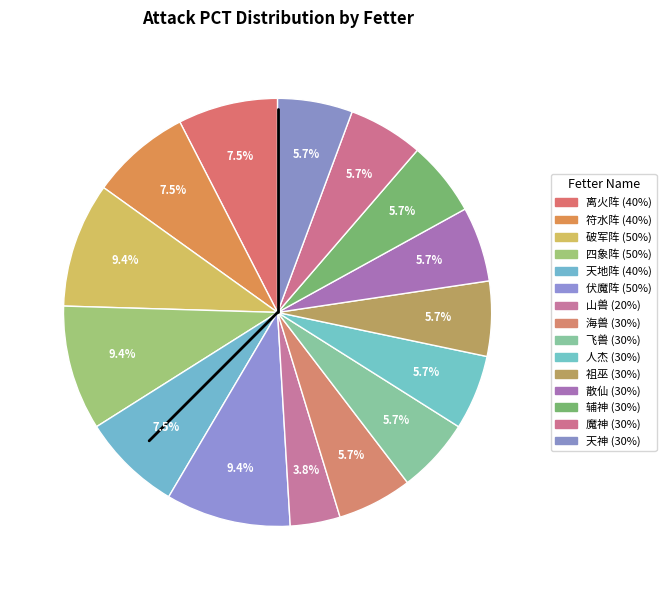

Which slice is the smallest?

山兽